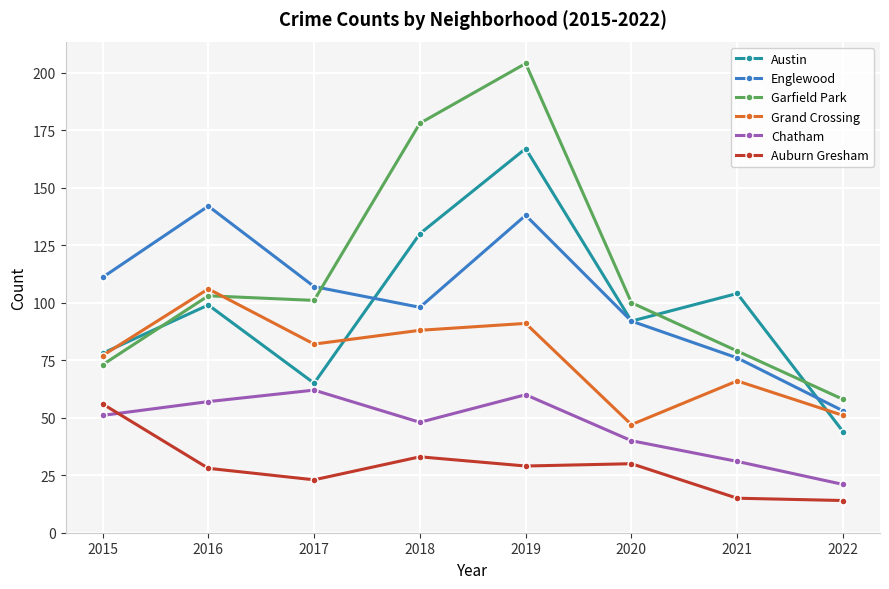

What is the smallest value displayed?

14